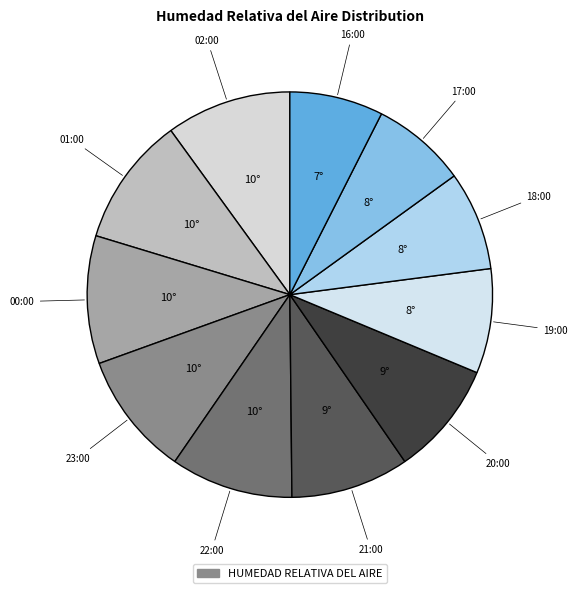

Does any single category account for the majority?

No